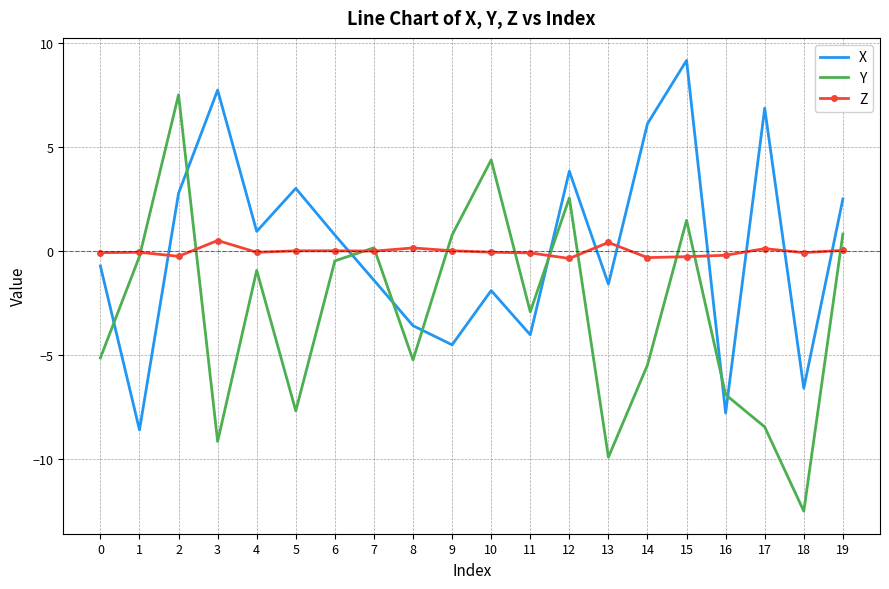

True or false: X has a value of 5.6 at 15.

False